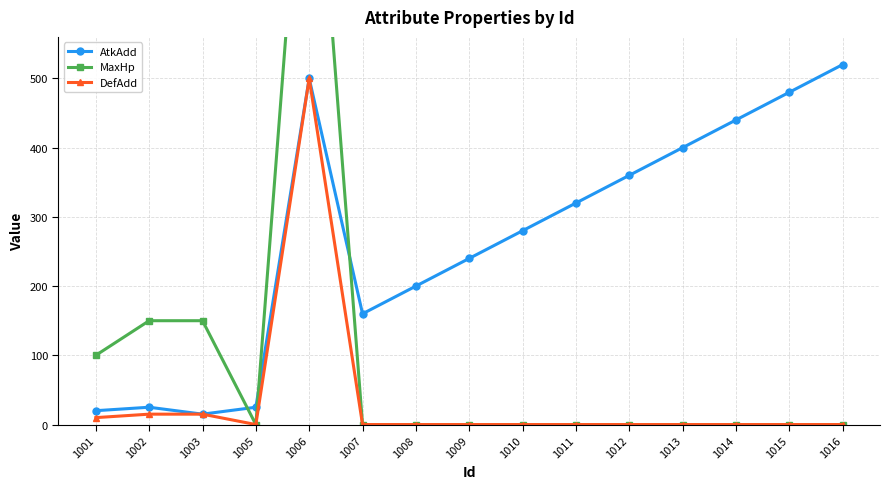

Between 1002 and 1005, which series saw the biggest shift?

MaxHp